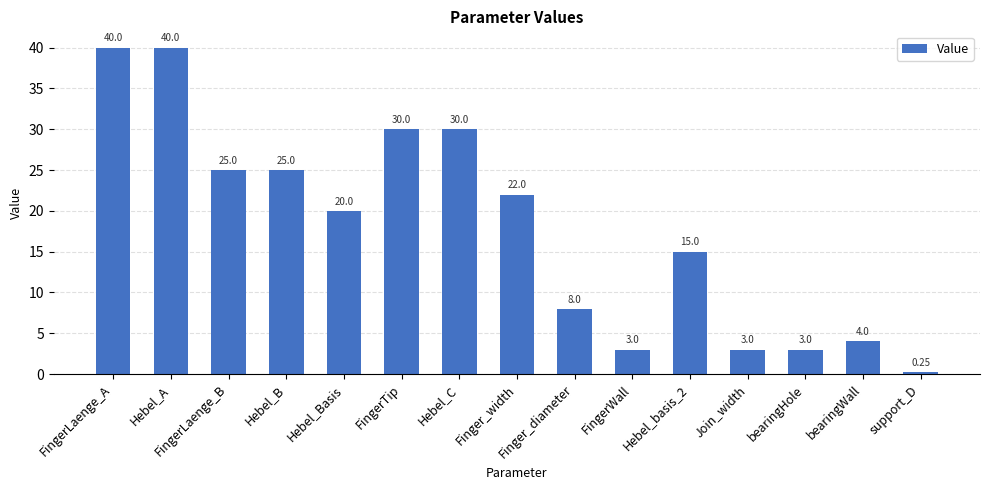

The chart shows a value of 31.5 at Hebel_Basis. True or false?

False